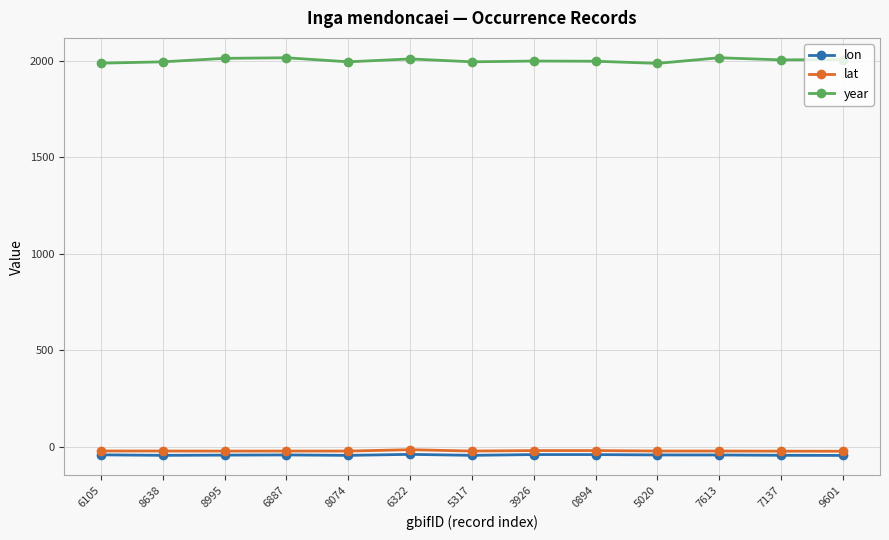

True or false: year and lat cross at least once.

False